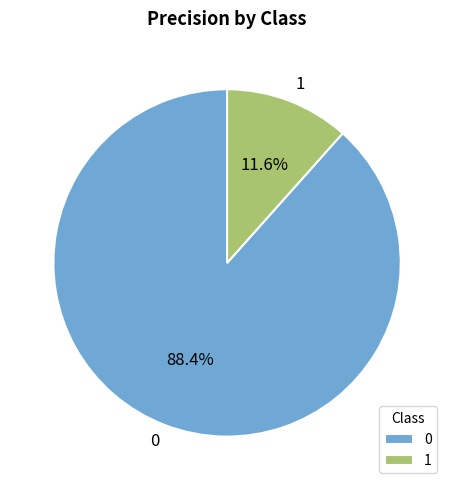

Does 1 represent more than half of the total?

No